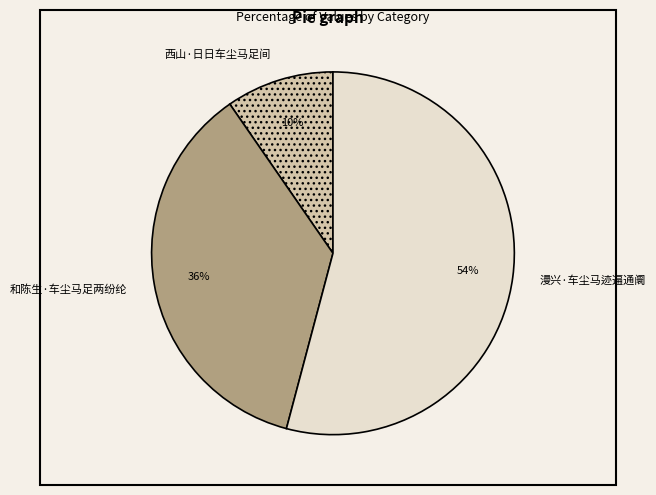

Count the number of slices in the pie.

3